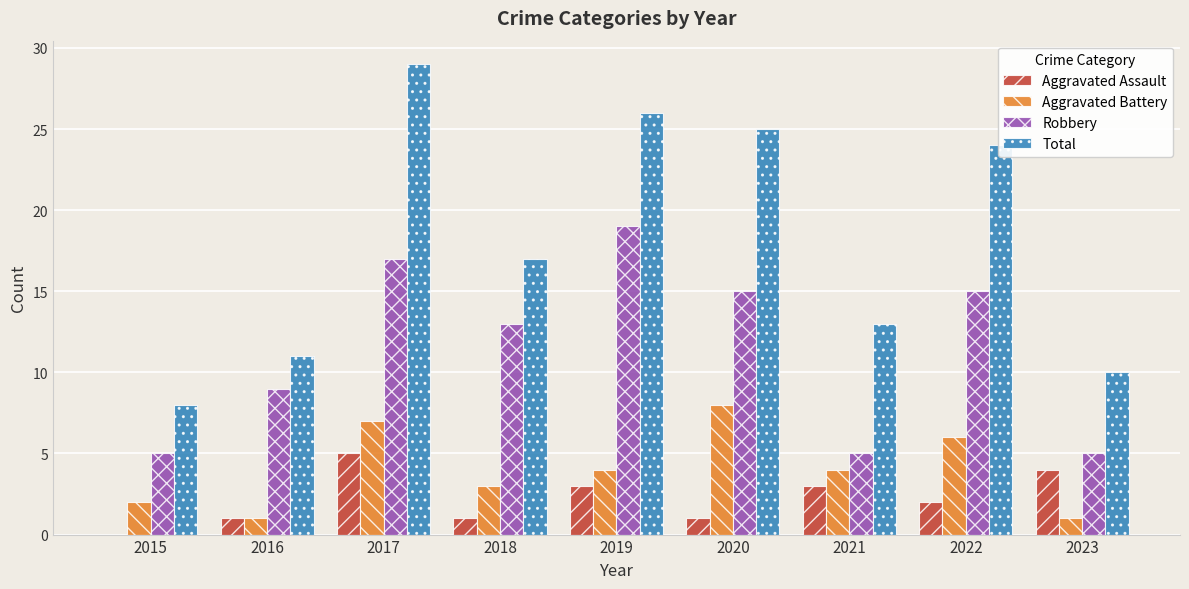

How many series are shown in this chart?

4